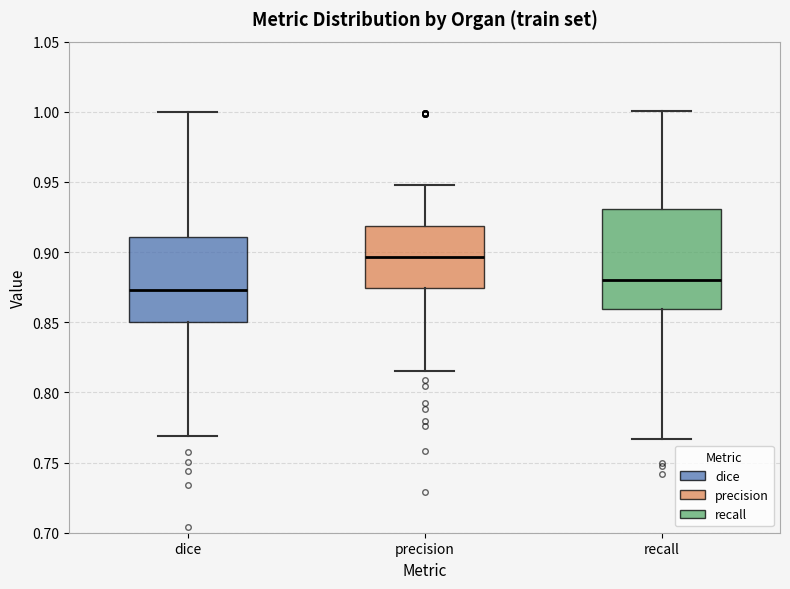

Which box is the tallest, from its lower edge to its upper edge?

recall